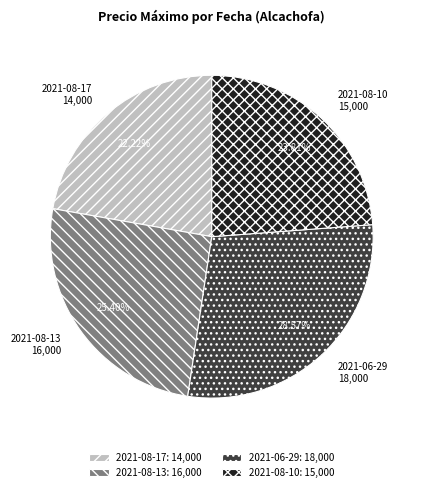

Combined, do 2021-08-17 and 2021-08-10 account for over 50%?

No